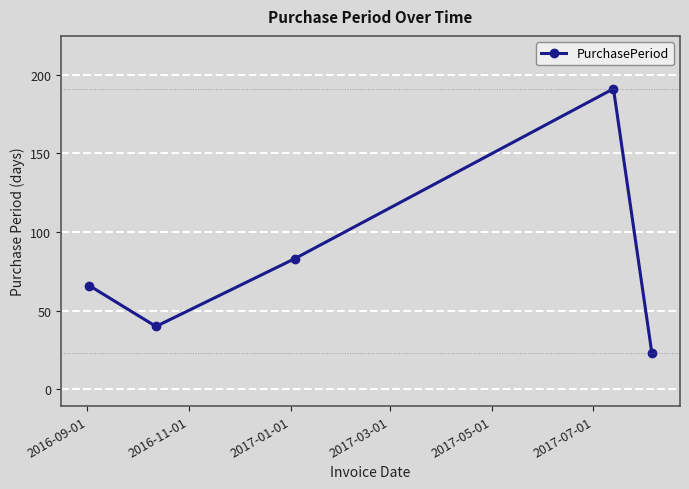

What is the value of the 1st point from the left?

66